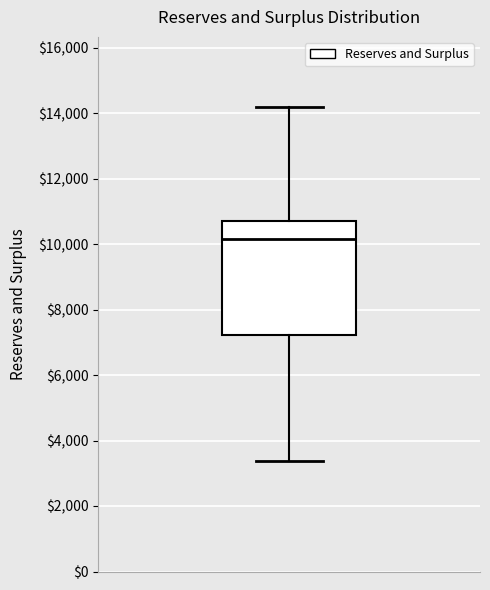

Transcribe this box plot: give where the median line is, the range the box spans, and where the two whiskers end, as read against the y-axis. The values are not printed on the chart, so give them approximately, as read against the axis.

median 10200, box 7200 to 10800, whiskers 3400 to 14200